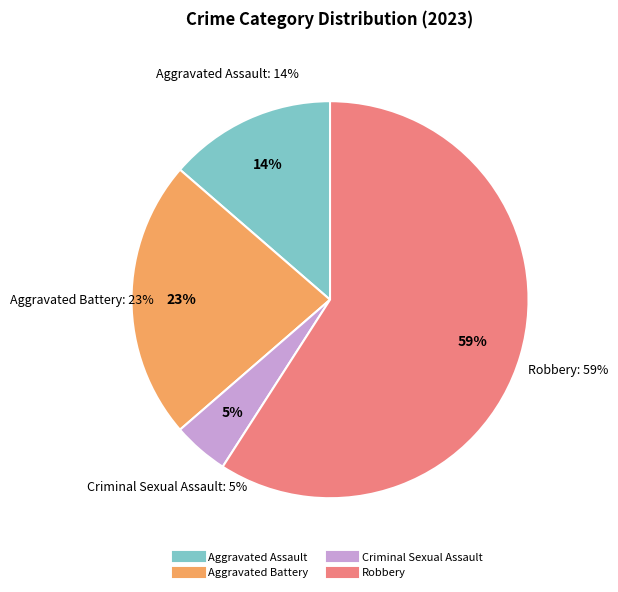

Is there a majority slice in this chart?

Yes